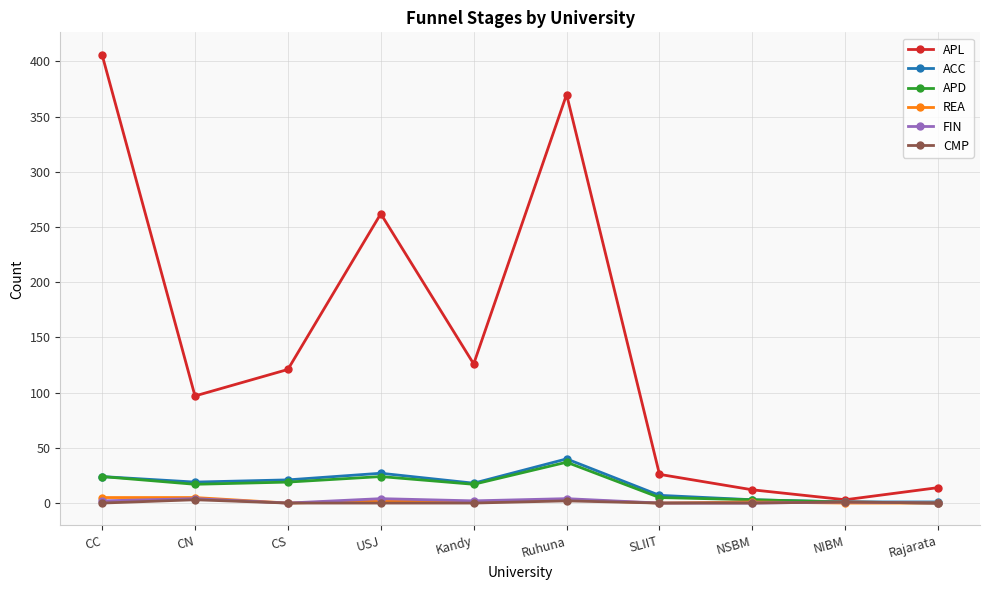

What position from the right is Kandy?

6